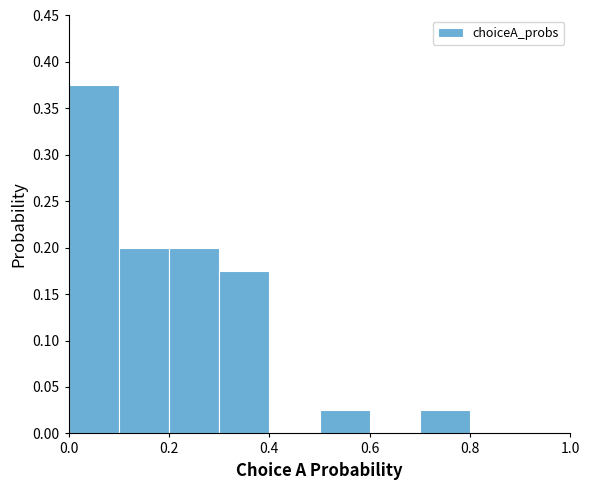

Reading left to right, transcribe this chart: for each bar, give the range it covers on the x-axis and its height. The values are not printed on the chart, so give them approximately, as read against the axis.

0.0 to 0.1: 0.375
0.1 to 0.2: 0.200
0.2 to 0.3: 0.200
0.3 to 0.4: 0.175
0.4 to 0.5: 0
0.5 to 0.6: 0.025
0.6 to 0.7: 0
0.7 to 0.8: 0.025
0.8 to 0.9: 0
0.9 to 1.0: 0